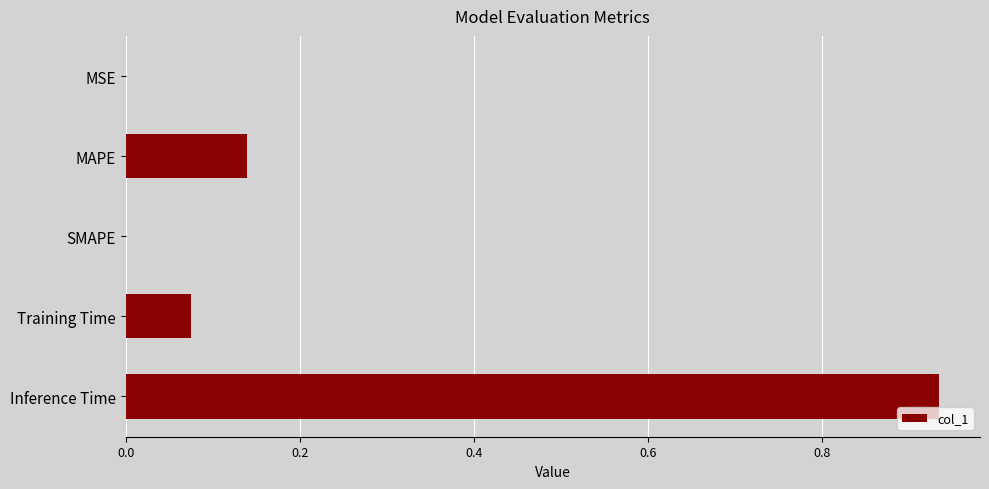

Which category has the highest value across all series?

Inference Time